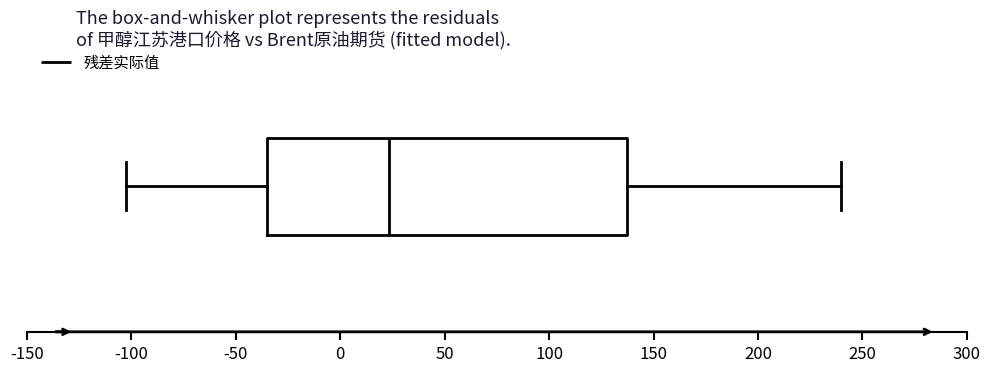

Read this box plot against the x-axis: the position of the median line, the range covered by the box, and the ends of both whiskers. The values are not printed on the chart, so give them approximately, as read against the axis.

median 25, box -35 to 135, whiskers -100 to 240